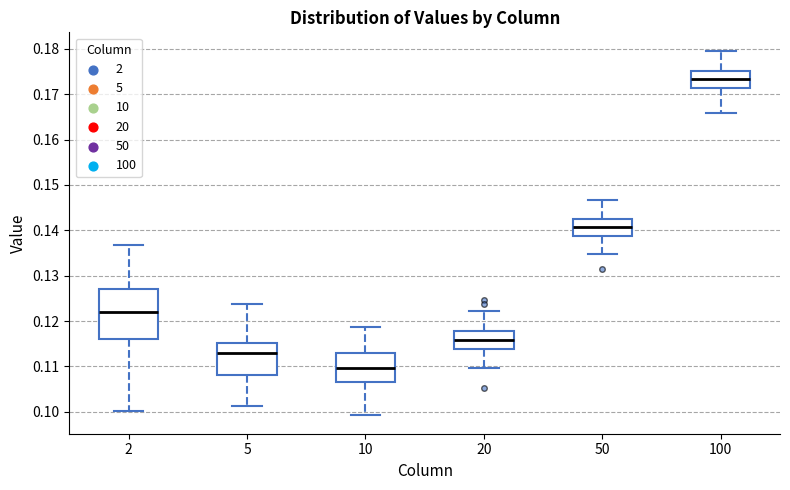

Where is the lower edge of the box at x = 20 on the y-axis? The values are not printed on the chart, so give them approximately, as read against the axis.

0.114